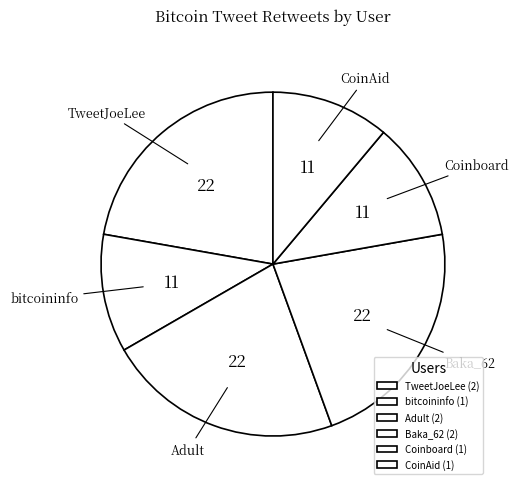

How many segments does this pie chart have?

6